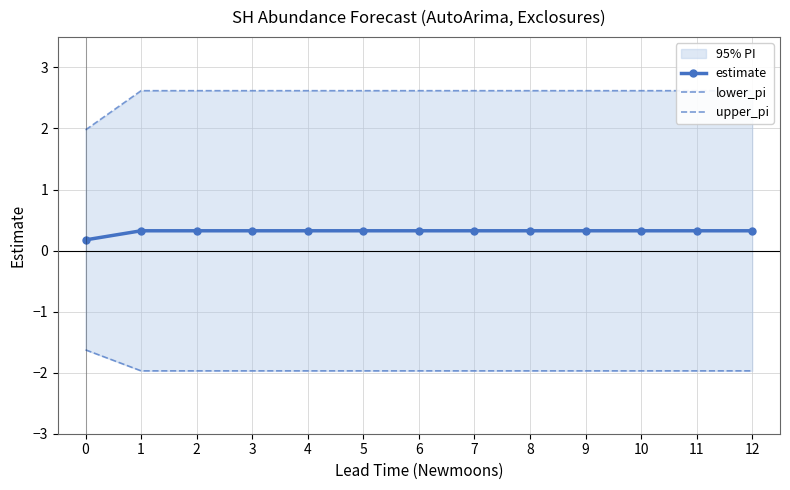

How many data points does each series have?

13